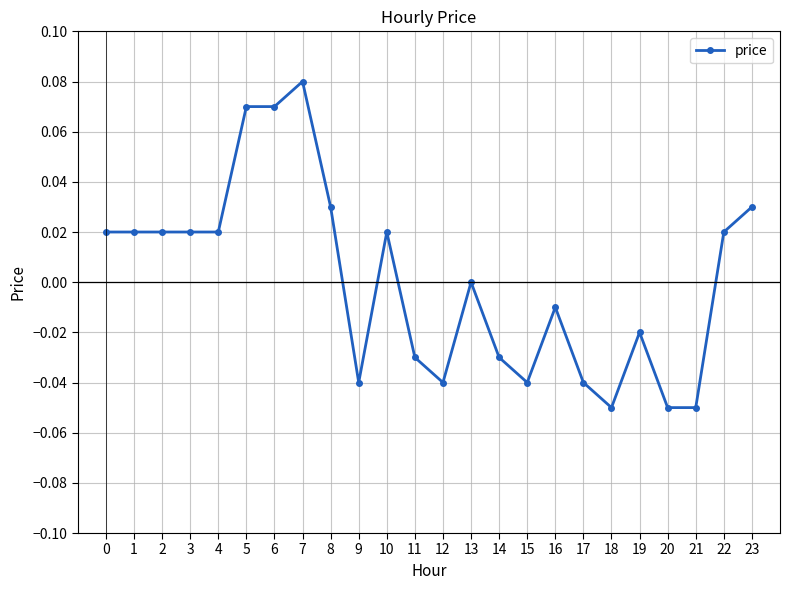

True or false: the data has more than 1 interior local peaks.

True